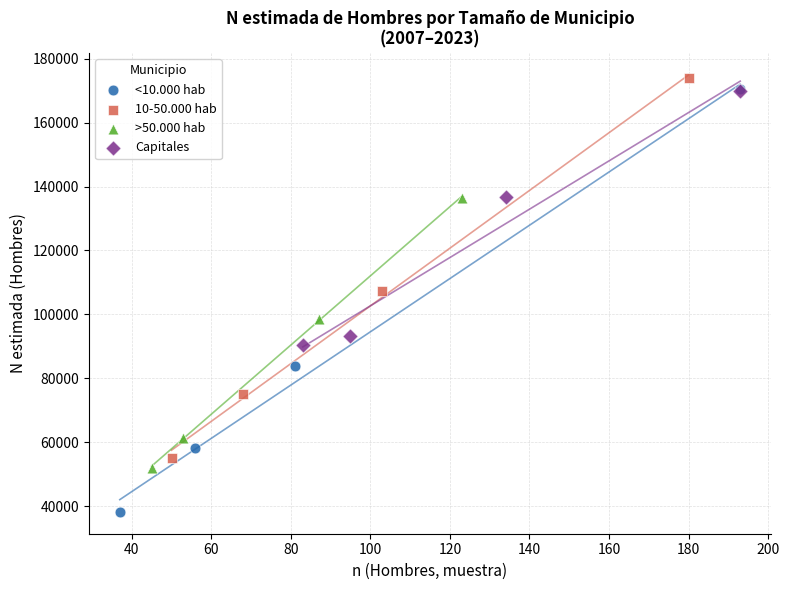

Which series has the widest spread of Y values?

<10.000 hab